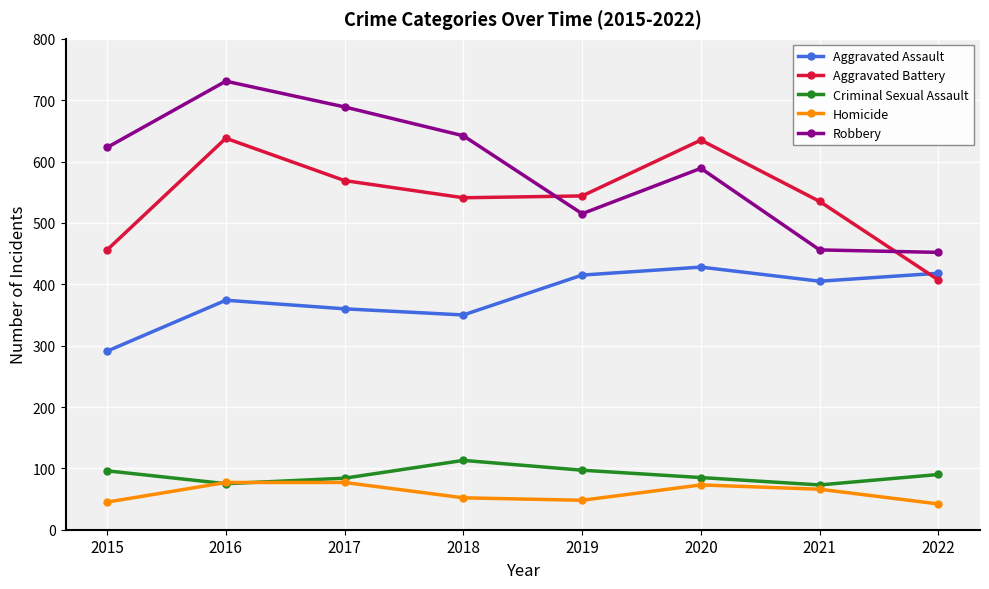

What is the difference between the Aggravated Battery values at 2020 and 2017?

66